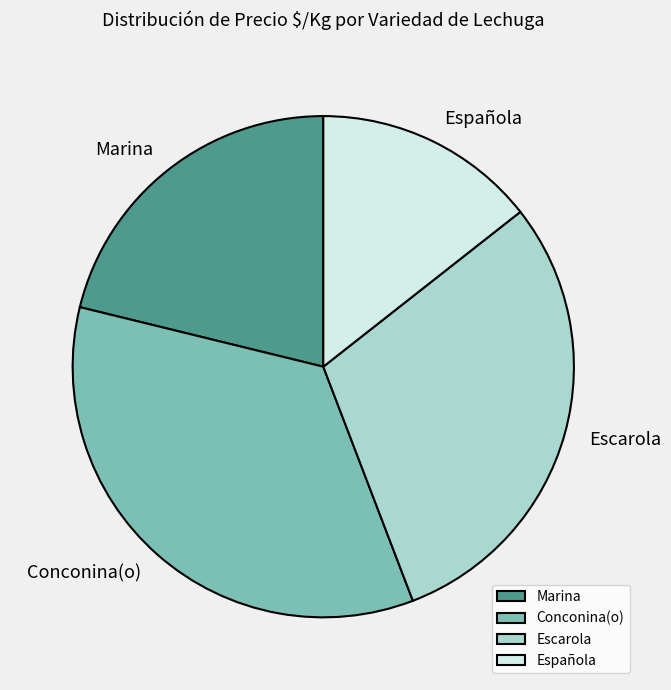

Is it true that Conconina(o) is 35% of the pie?

True